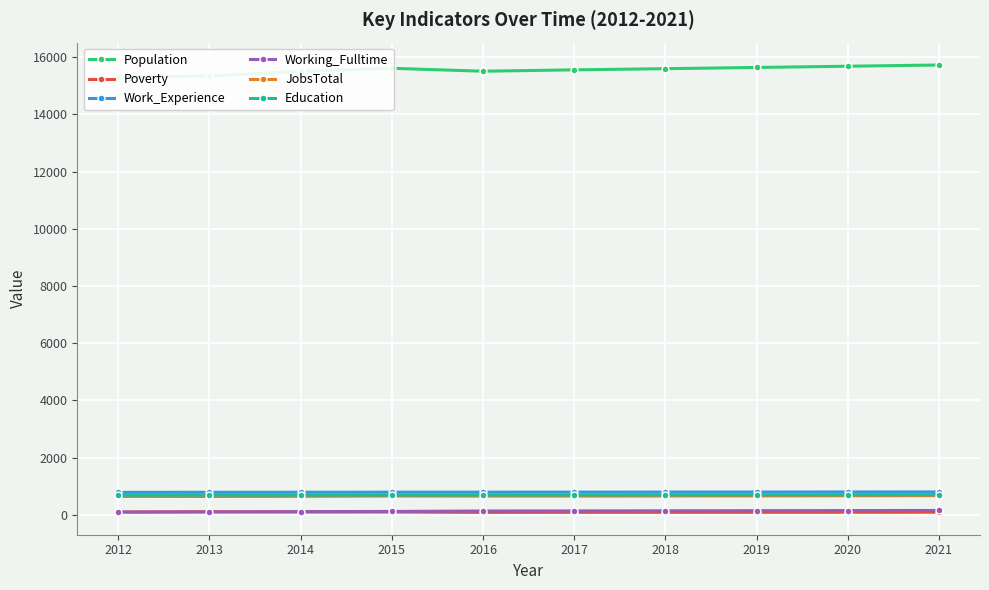

True or false: Education and Work_Experience intersect in this chart.

False